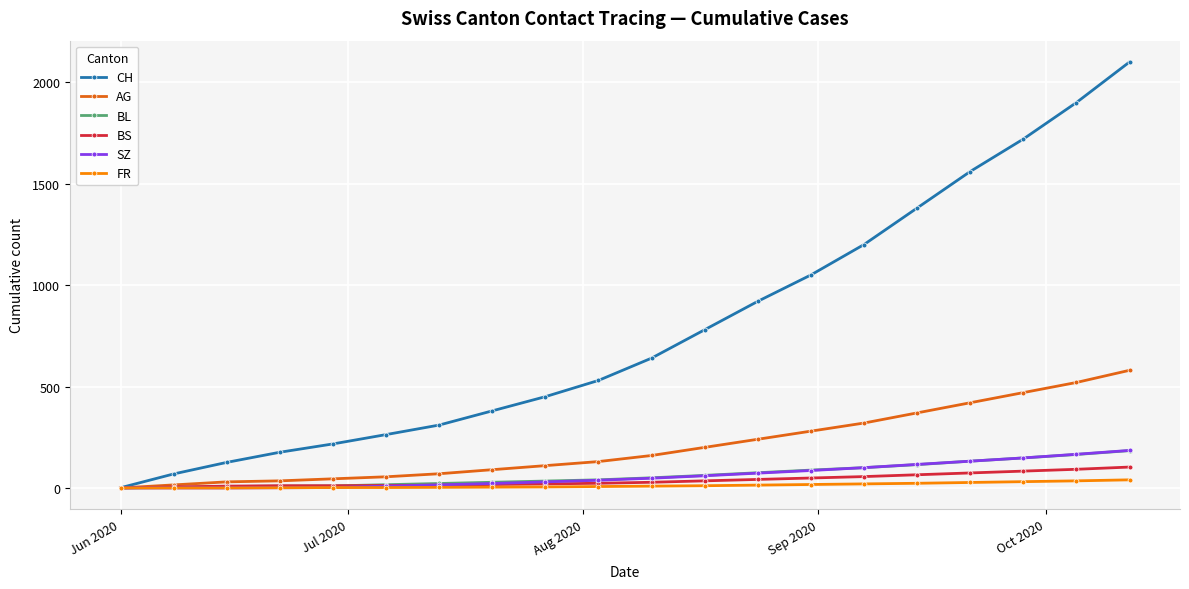

Which series has the largest range (max minus min)?

CH